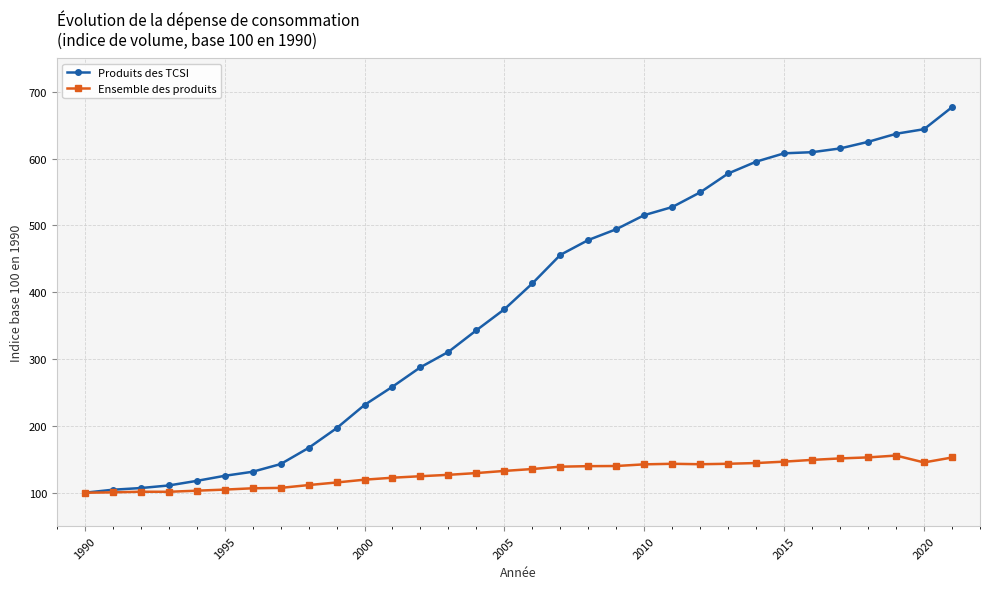

How many values in the Ensemble des produits series are below 135?

16